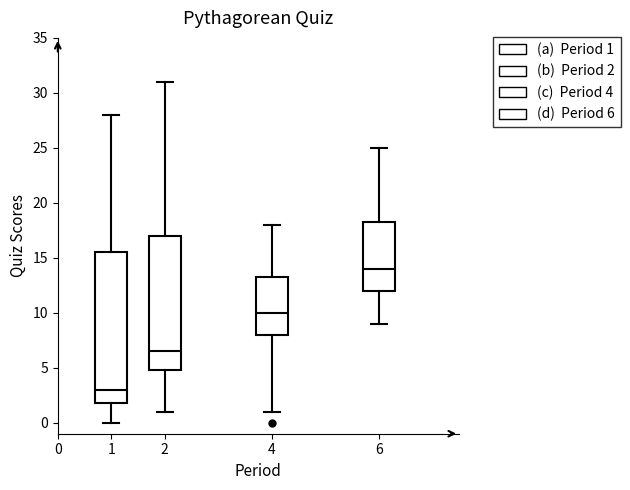

Reading left to right, transcribe this box plot: for each box, give where its median line is, the range the box spans, and where its two whiskers end, as read against the y-axis. The values are not printed on the chart, so give them approximately, as read against the axis.

1: median 3.0, box 2.0 to 15.5, whiskers 0.0 to 28.0
2: median 6.5, box 5.0 to 17.0, whiskers 1.0 to 31.0
4: median 10.0, box 8.0 to 13.5, whiskers 1.0 to 18.0
6: median 14.0, box 12.0 to 18.5, whiskers 9.0 to 25.0